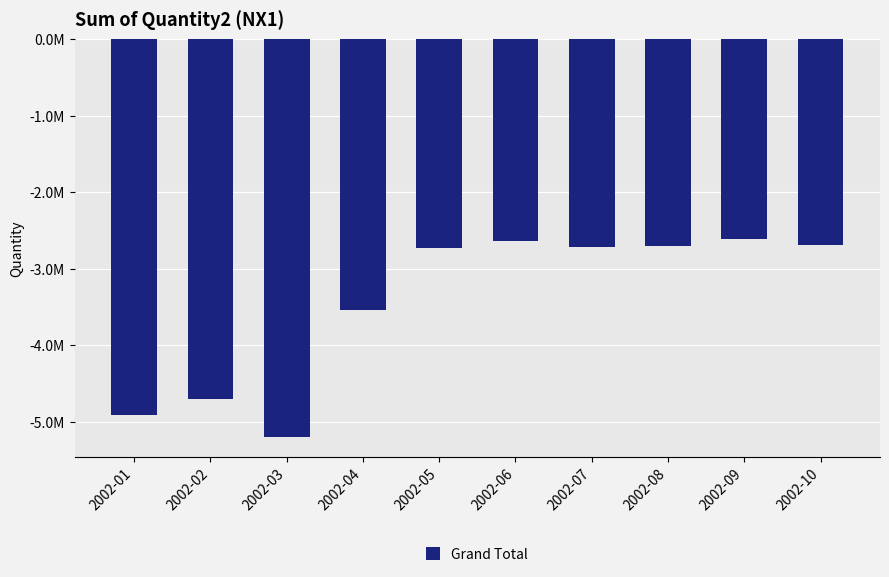

What is the change in value from 2002-03 to 2002-07?

+2486444.8